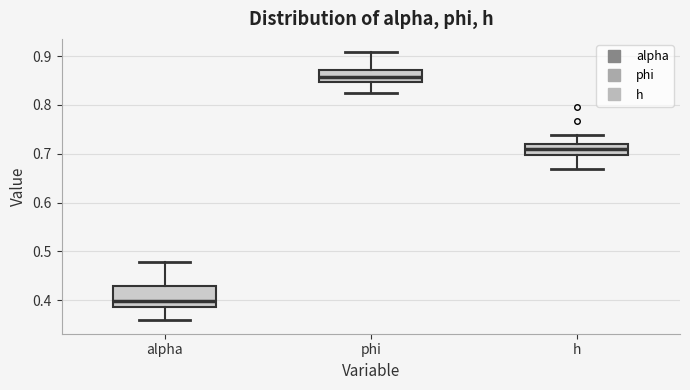

Which box is the tallest, from its lower edge to its upper edge?

alpha